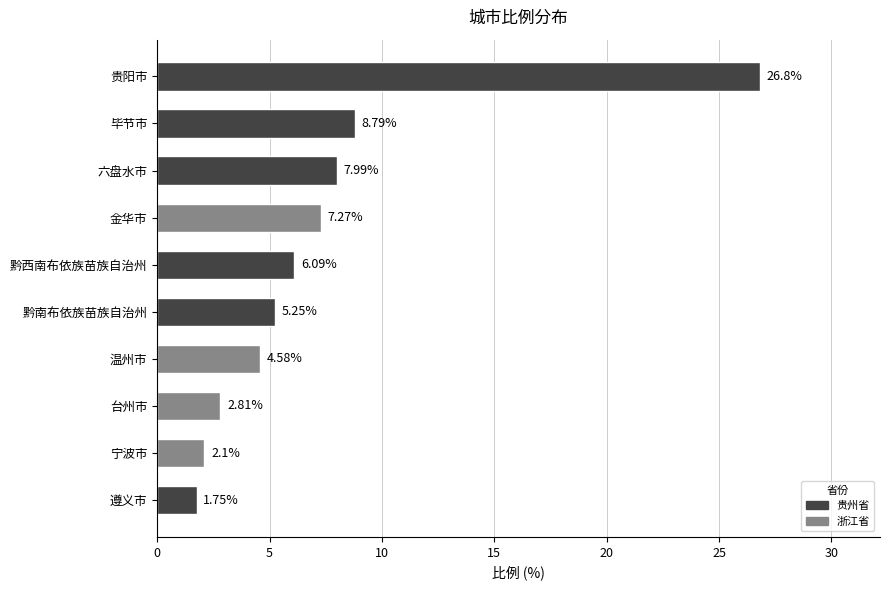

Read the value at 黔西南布依族苗族自治州.

6.1